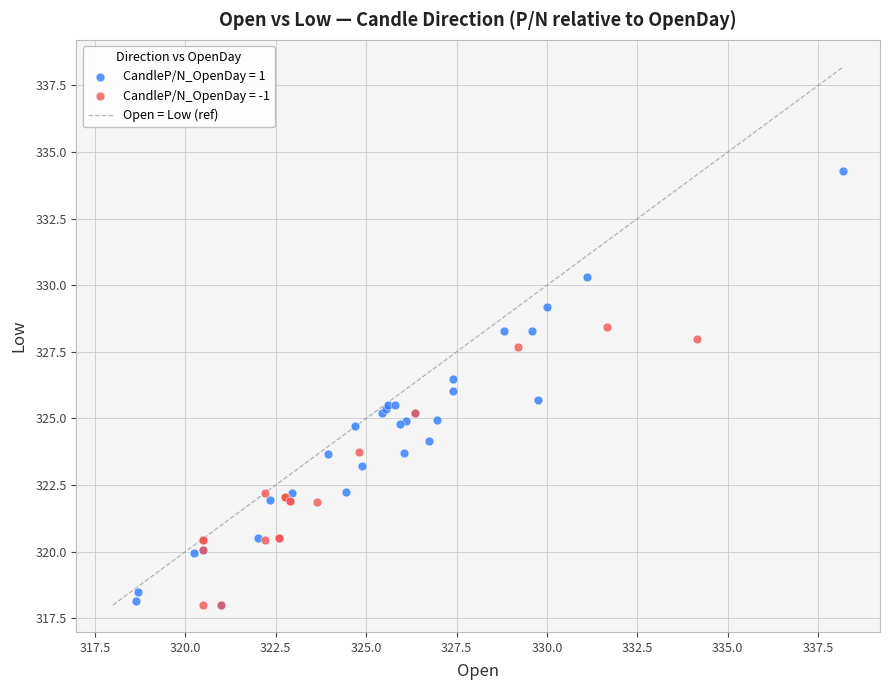

Which series has the largest Y range (max minus min)?

CandleP/N_OpenDay = 1